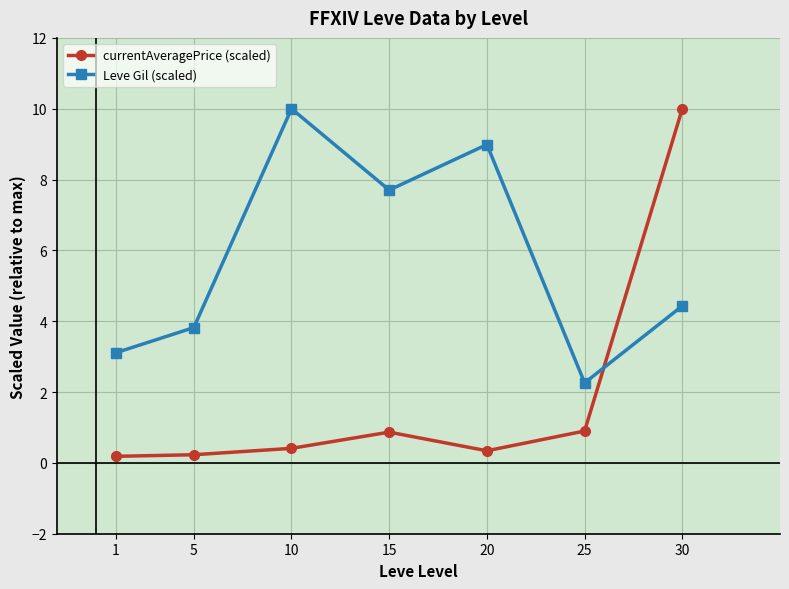

How many categories are shown in the chart?

7